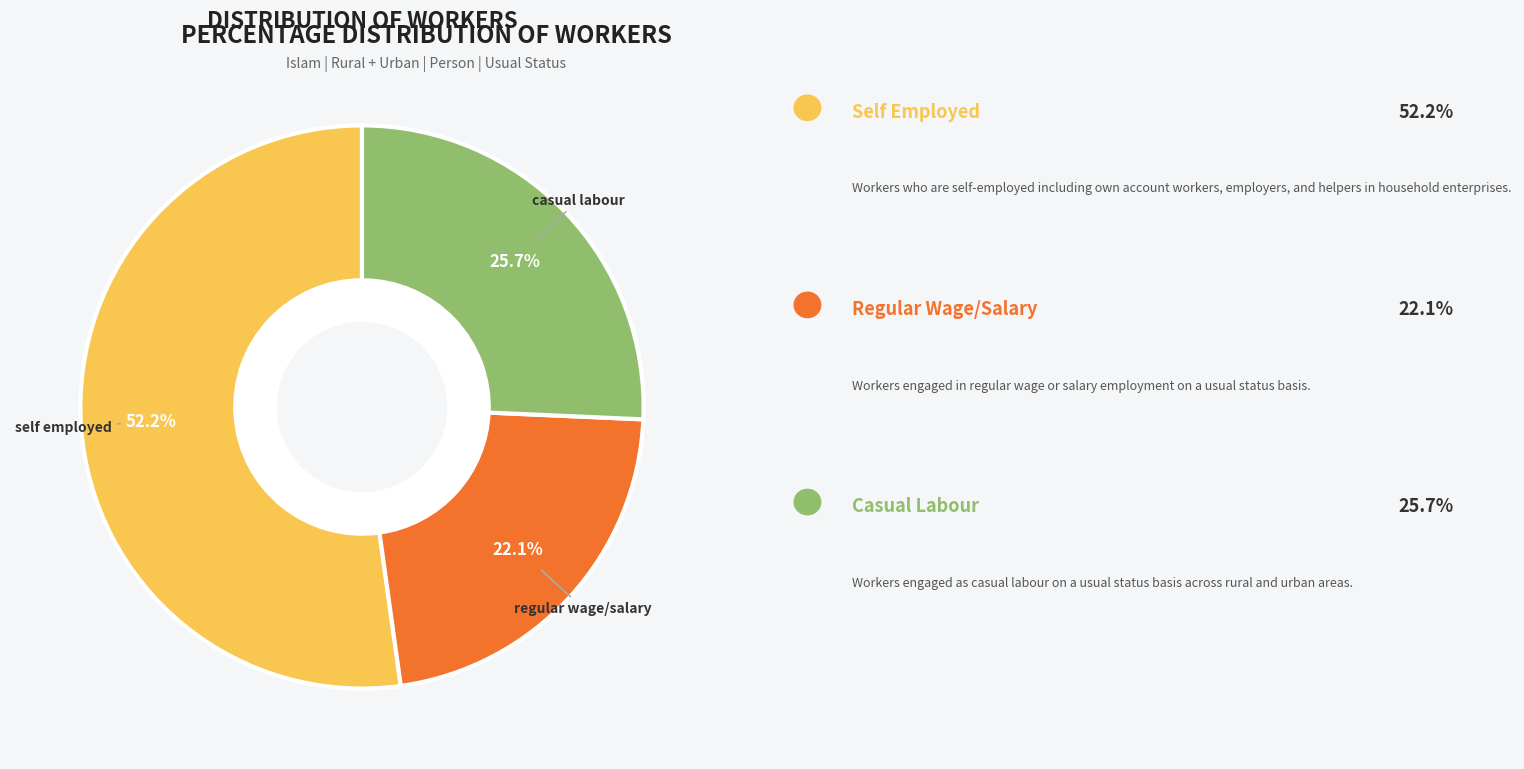

What is the ratio of the value at regular wage/salary to the value at self employed?

0.4